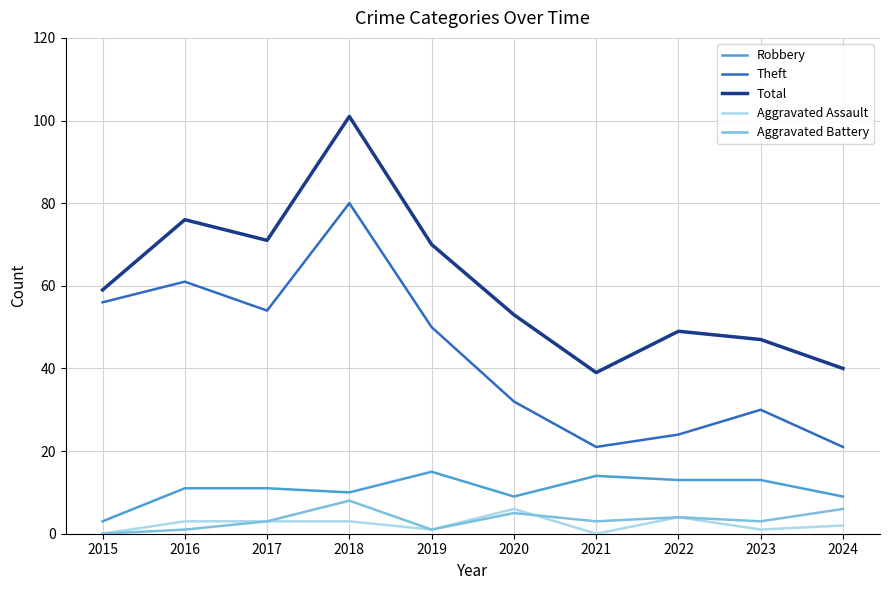

True or false: Robbery and Aggravated Assault cross at least once.

False